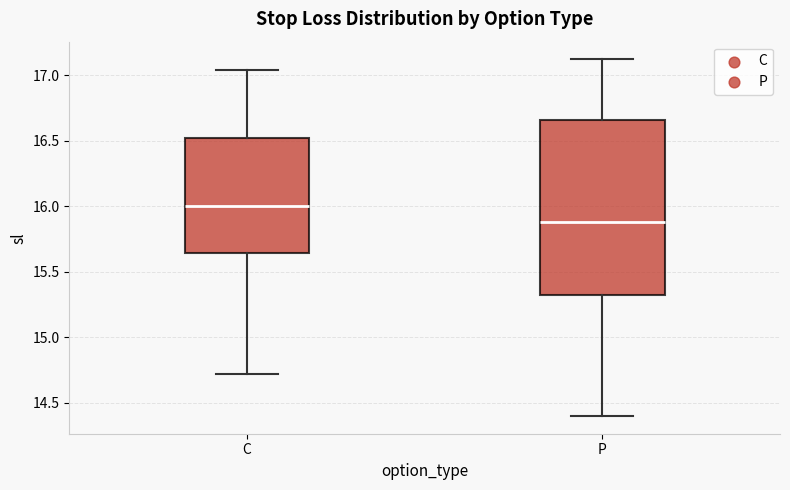

Where does the upper whisker of the box for P end on the y-axis? The values are not printed on the chart, so give them approximately, as read against the axis.

17.10